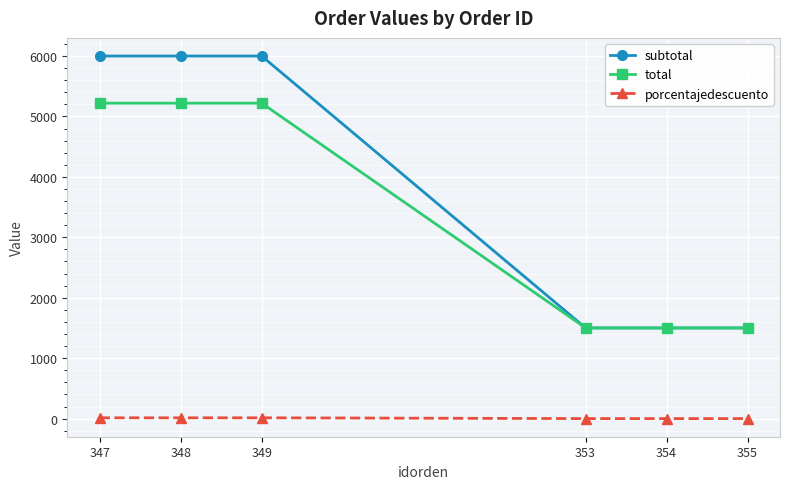

What is the value of the subtotal point at the 2nd from the left?

6000